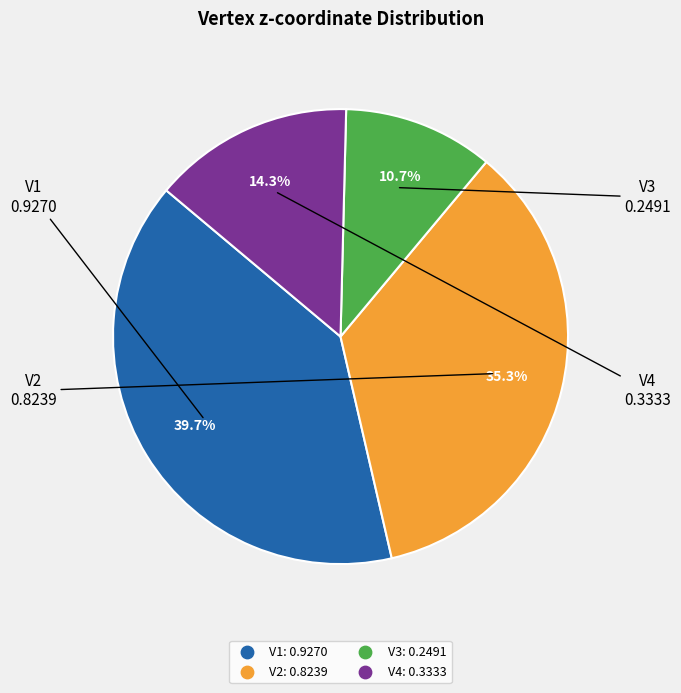

To the nearest percent, what is the combined percentage of V1 and V2?

75%